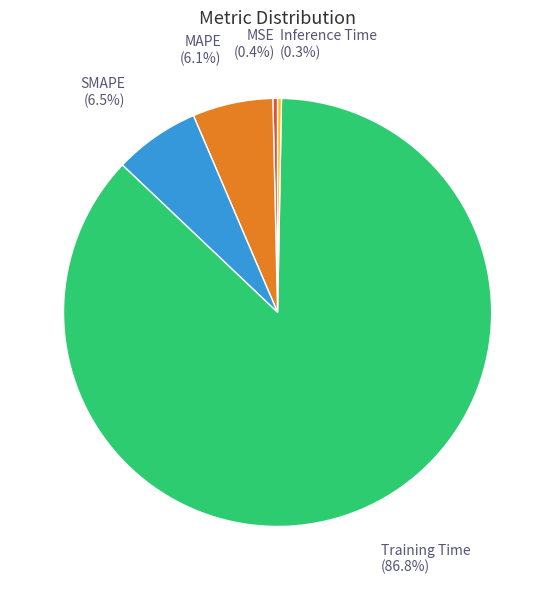

Combined, do SMAPE (6.5%) and Inference Time (0.3%) account for over 50%?

No